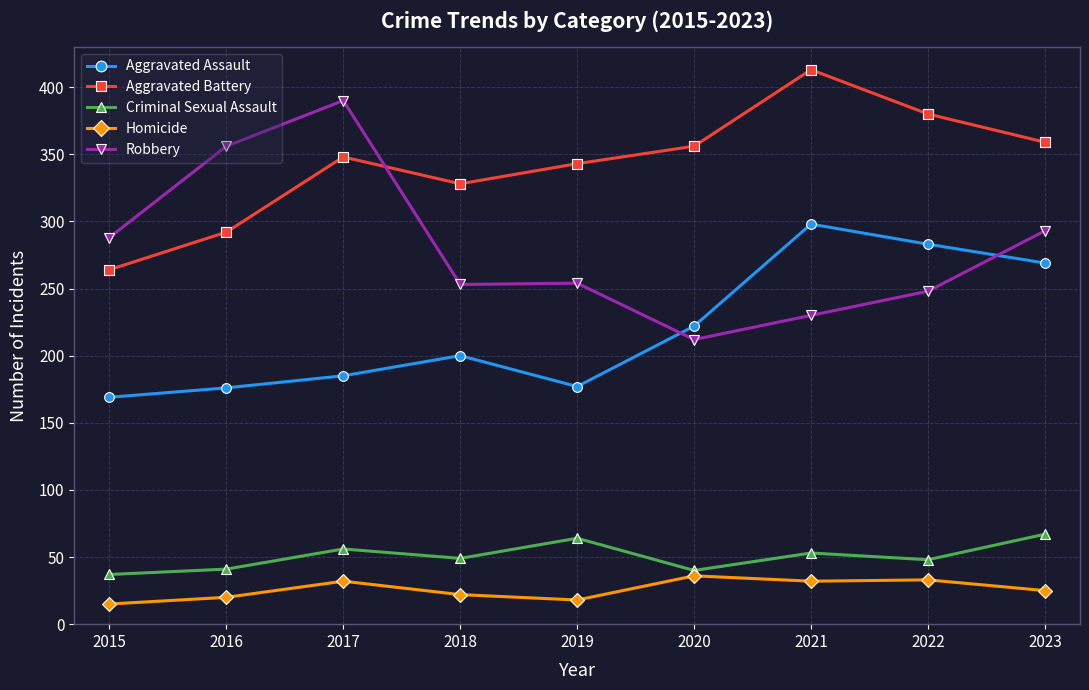

True or false: Criminal Sexual Assault and Aggravated Assault intersect in this chart.

False